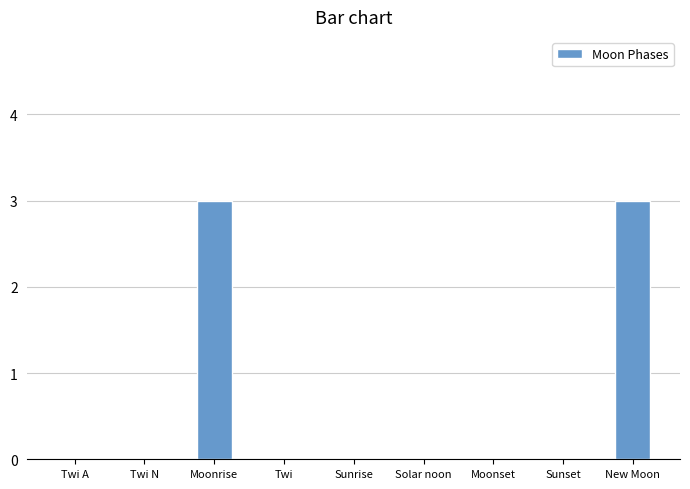

What is the sum of all values?

6